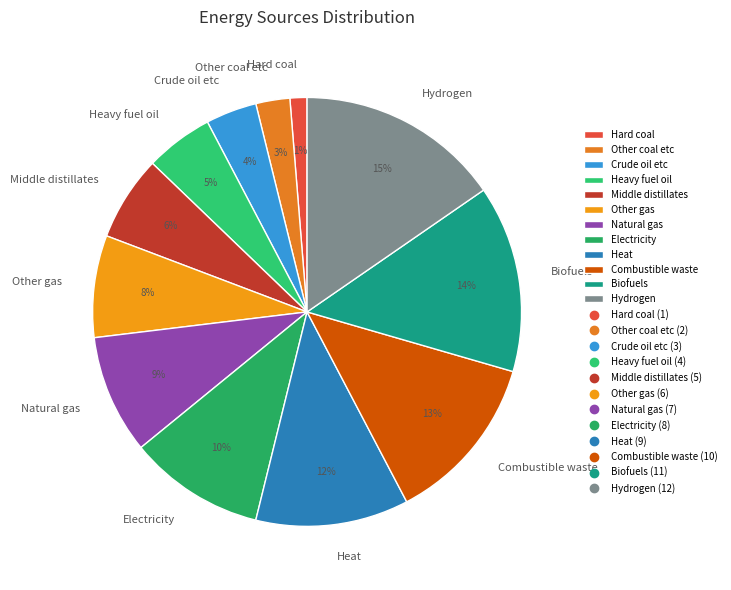

To the nearest percent, what is the difference between the largest and smallest slice percentages?

14%